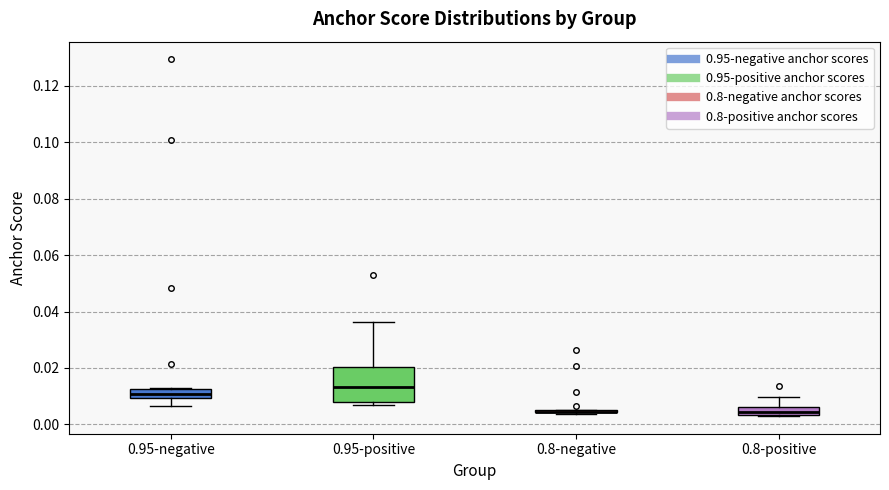

Comparing the boxes themselves (not the whiskers), which one is the tallest?

0.95-positive